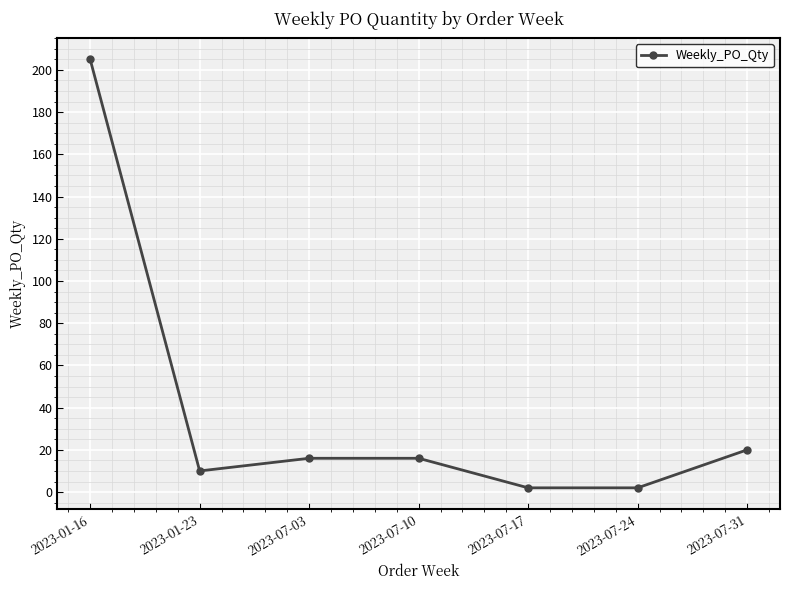

How many categories are shown in the chart?

7